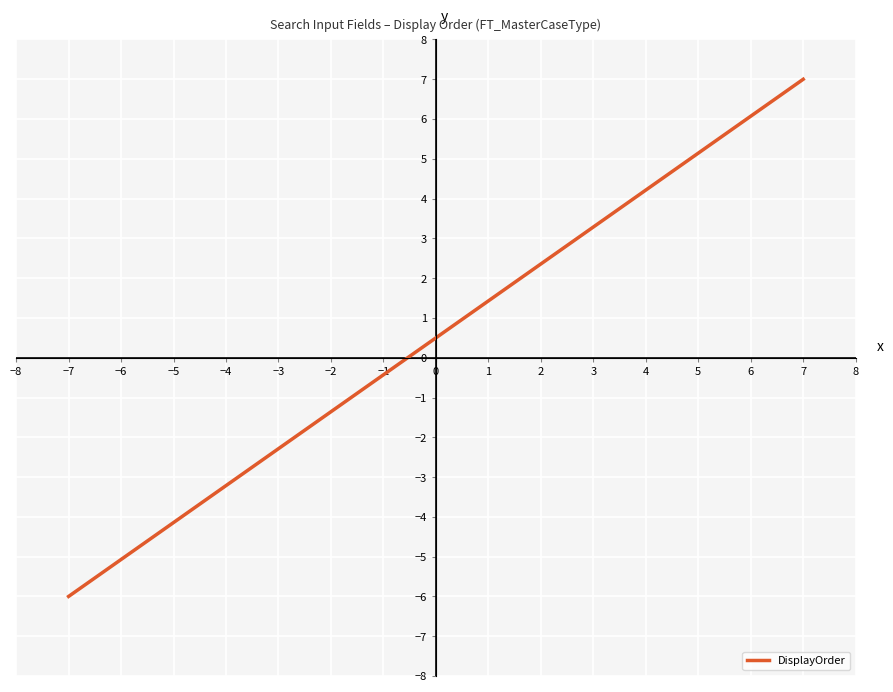

List the labels in order of value, smallest first.

−7, −6, −5, −4, −3, −2, −1, 0, 1, 2, 3, 4, 5, 6, 7